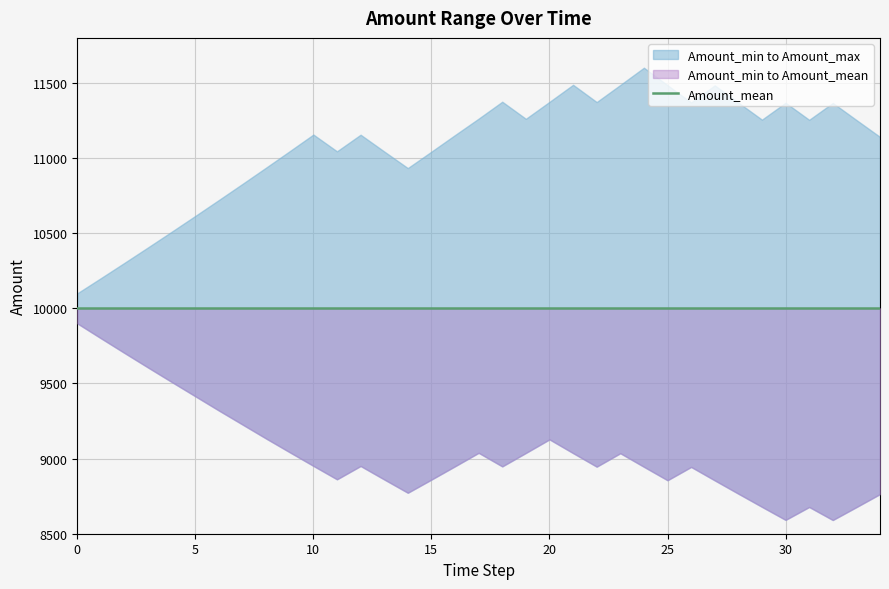

How many data points in Amount_min are above 8948?

19